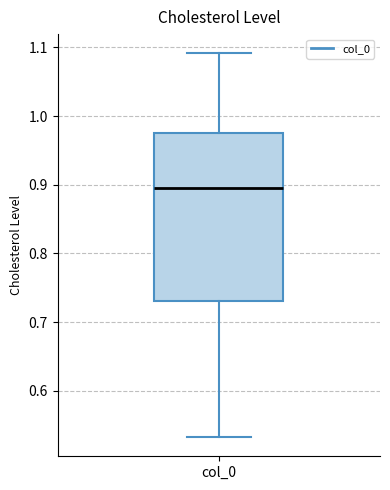

Transcribe this box plot: give where the median line is, the range the box spans, and where the two whiskers end, as read against the y-axis. The values are not printed on the chart, so give them approximately, as read against the axis.

median 0.90, box 0.73 to 0.98, whiskers 0.53 to 1.09